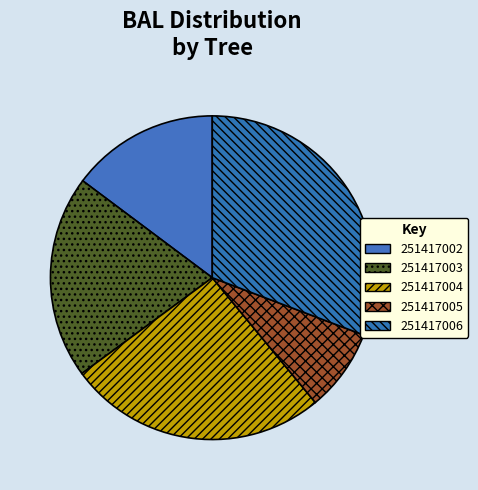

Between 251417004 and 251417003, which is larger?

251417004